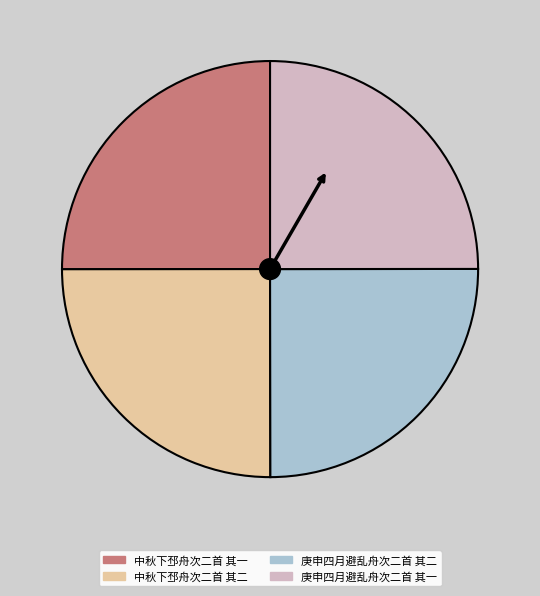

How many slices are in this pie chart?

4